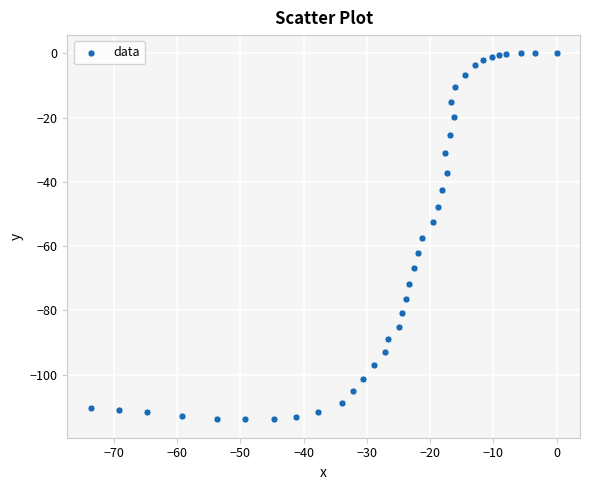

What Y value in the scatter plot is closest to -56?

-57.3